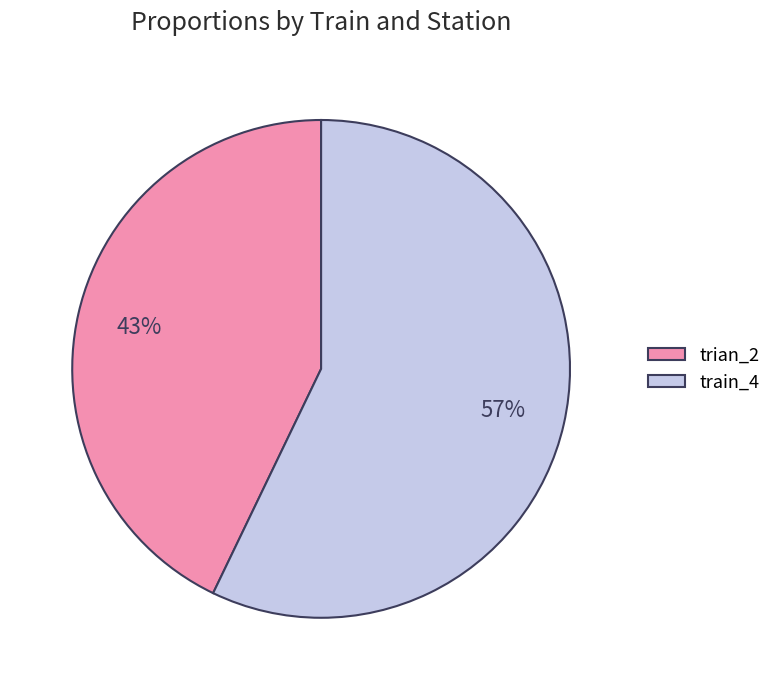

Rank the categories by value from highest to lowest.

train_4, trian_2